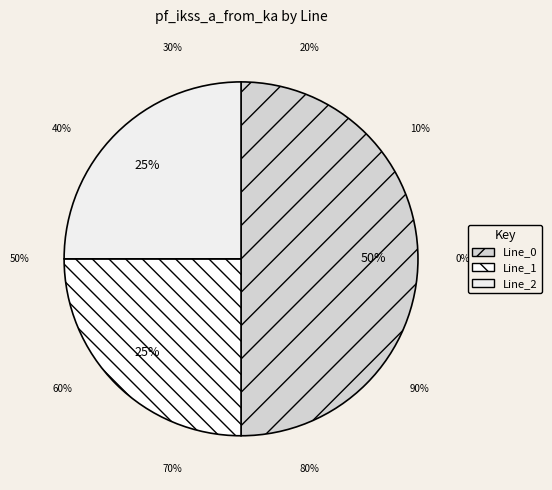

What is the largest slice in the pie chart?

Line_0